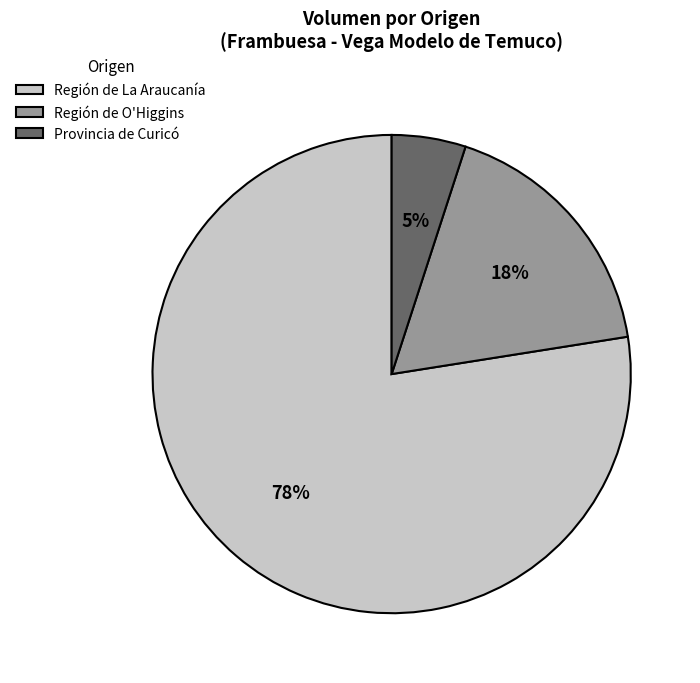

How many segments does this pie chart have?

3